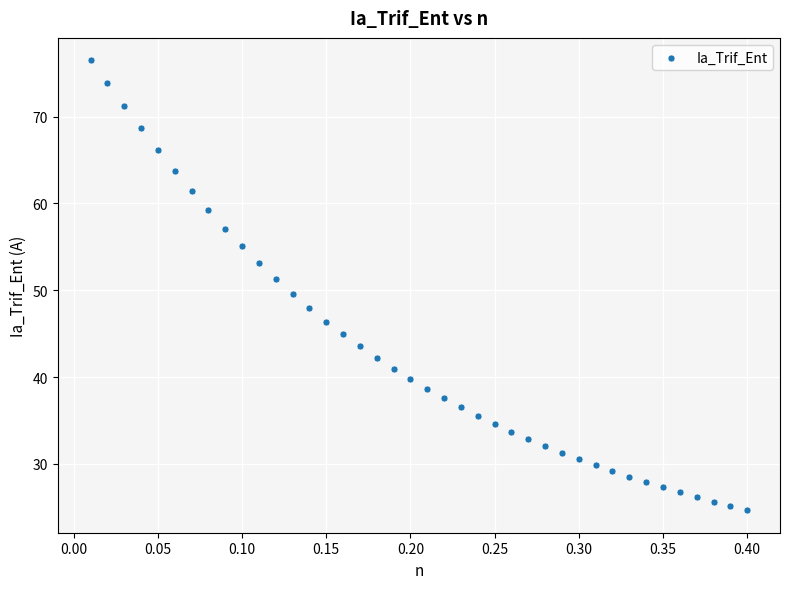

What is the range of Y values (max minus min)?

51.8